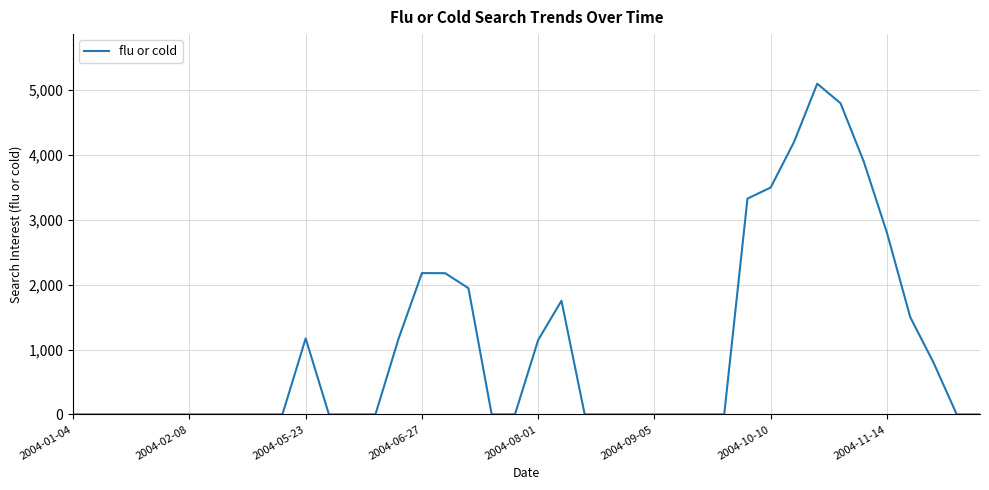

What is the greatest value displayed?

5100.0